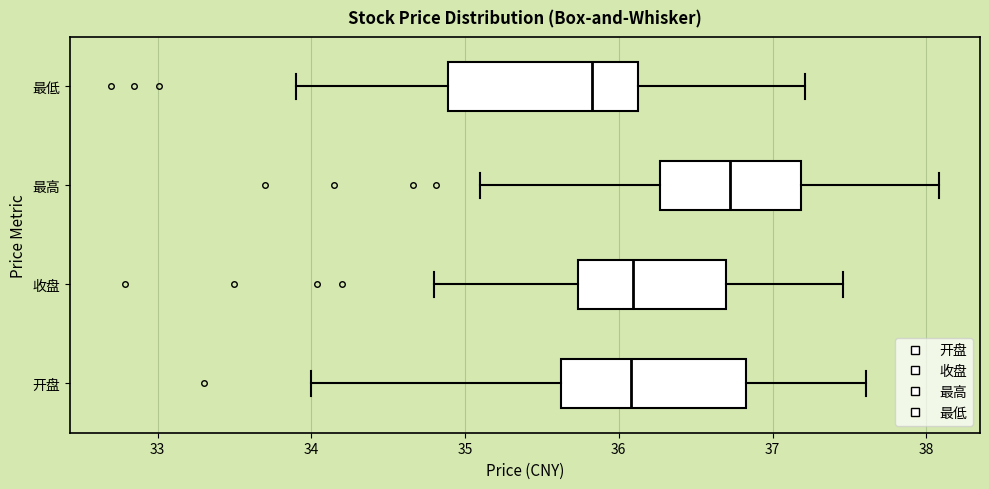

Which box's median line is the furthest to the left?

最低